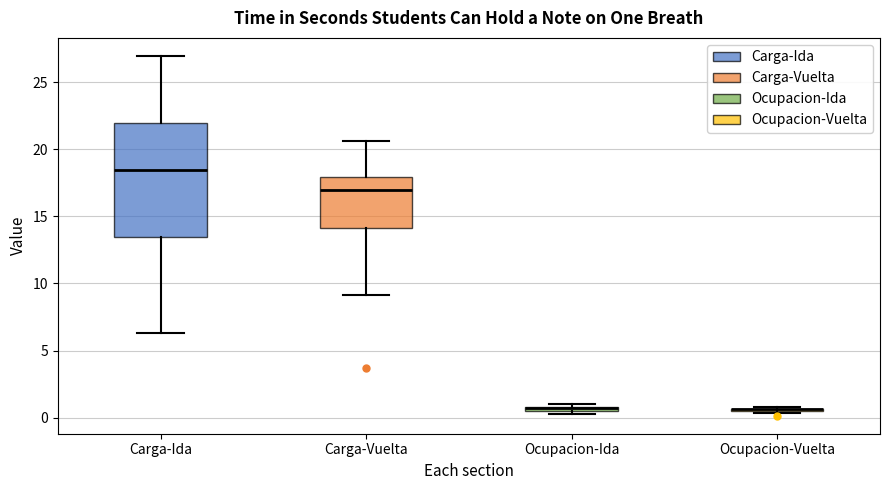

Which box is the tallest, from its lower edge to its upper edge?

Carga-Ida